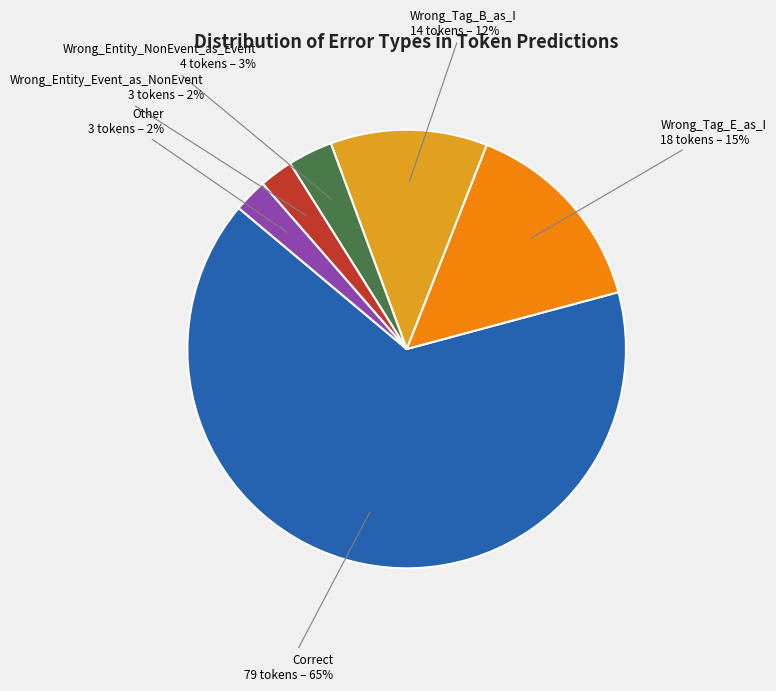

Is there any slice that represents more than half of the pie?

Yes